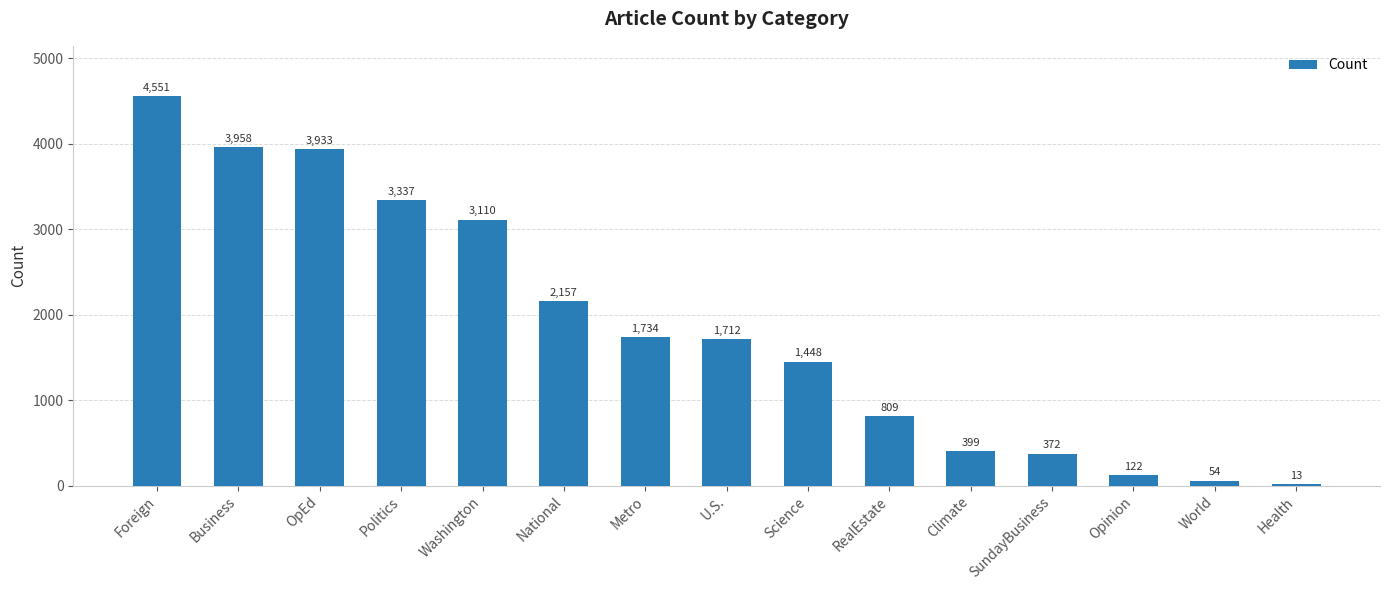

What is the change in value from Washington to Health?

-3097